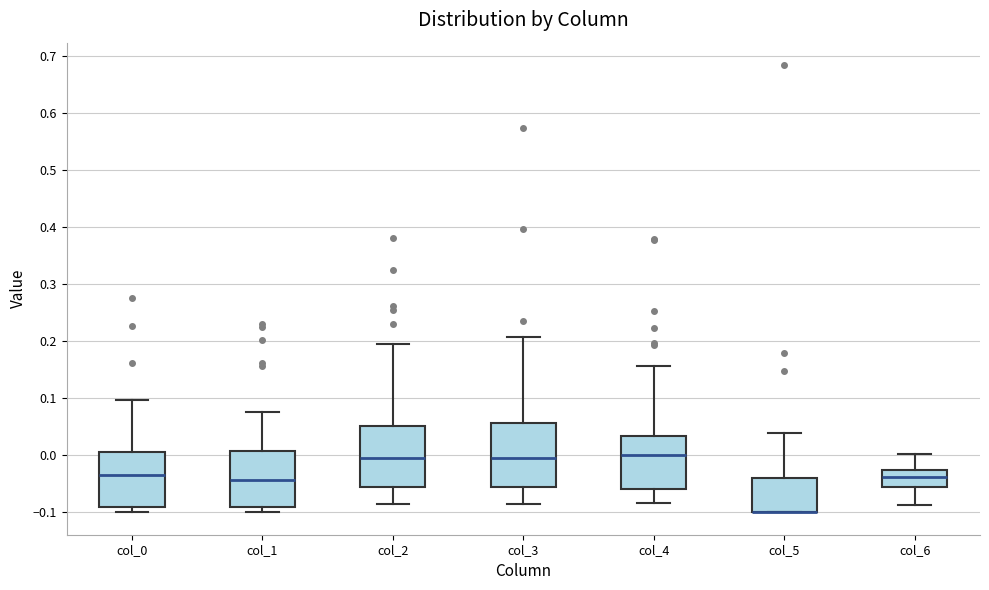

Reading left to right, transcribe this box plot: for each box, give where its median line is, the range the box spans, and where its two whiskers end, as read against the y-axis. The values are not printed on the chart, so give them approximately, as read against the axis.

col_0: median -0.03, box -0.09 to 0.01, whiskers -0.10 to 0.10
col_1: median -0.04, box -0.09 to 0.01, whiskers -0.10 to 0.08
col_2: median 0.00, box -0.06 to 0.05, whiskers -0.08 to 0.19
col_3: median 0.00, box -0.06 to 0.06, whiskers -0.09 to 0.21
col_4: median 0.00, box -0.06 to 0.03, whiskers -0.08 to 0.16
col_5: median -0.10 (drawn on the box's lower edge), box -0.10 to -0.04, whiskers -0.10 to 0.04
col_6: median -0.04, box -0.05 to -0.03, whiskers -0.09 to 0.00